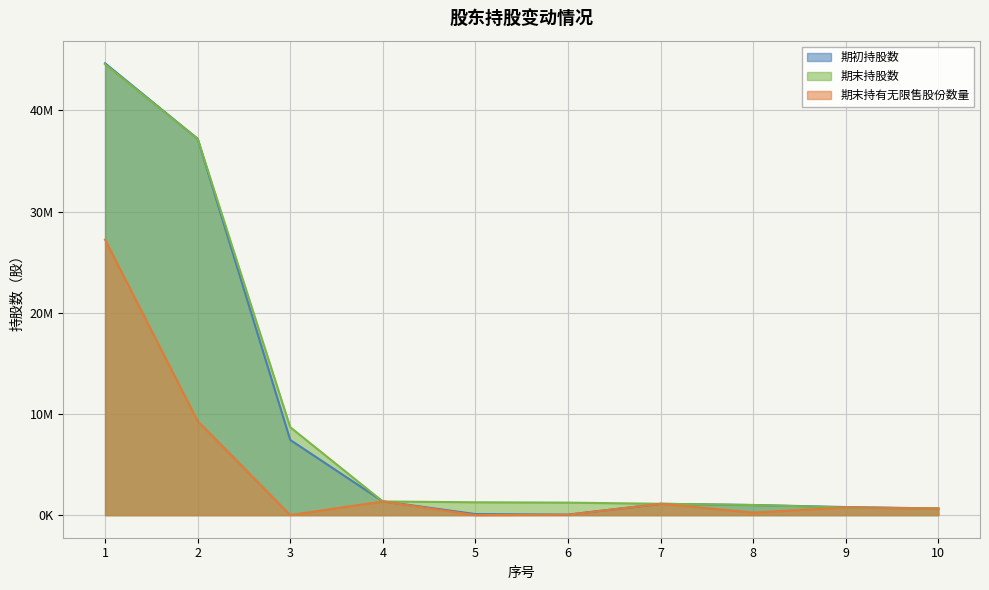

Reading right to left, transcribe all the data shown in this chart.

期初持股数: 659000	800000	1000000	1122000	51000	103000	1362000	7433000	37200000	44664000
期末持股数: 655000	756000	1000000	1122000	1235500	1270000	1350000	8691000	37200000	44564000
期末持有无限售股份数量: 655000	756000	250000	1122000	37500	0	1350000	6250	9300000	27230666